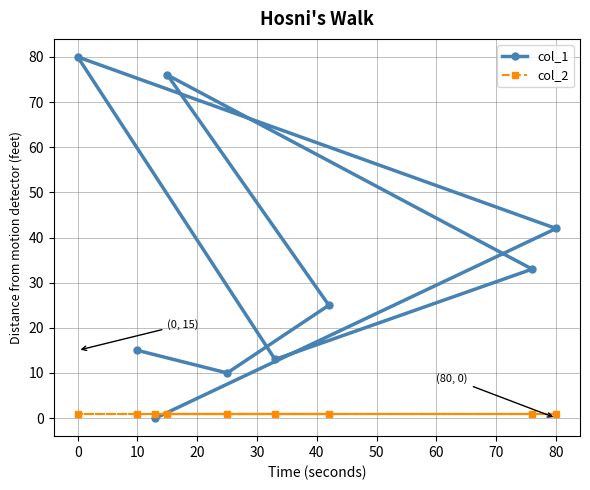

True or false: col_1 has a value of 80 at 0.

True